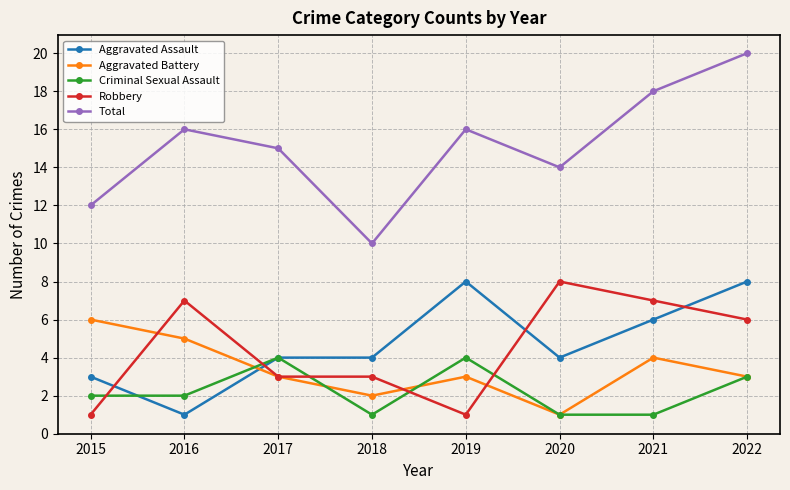

What is the sum of all Robbery values?

36